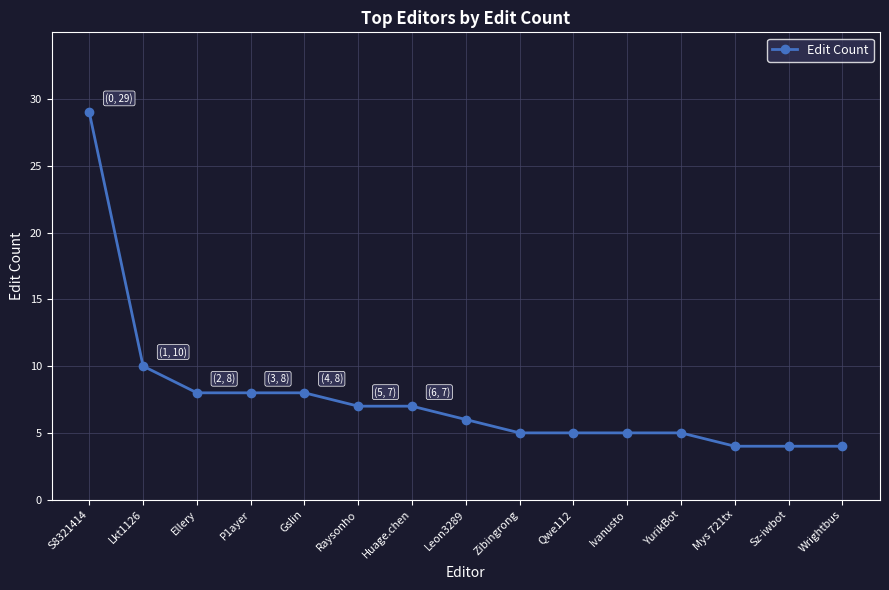

What is the value of the 10th point from the left?

5